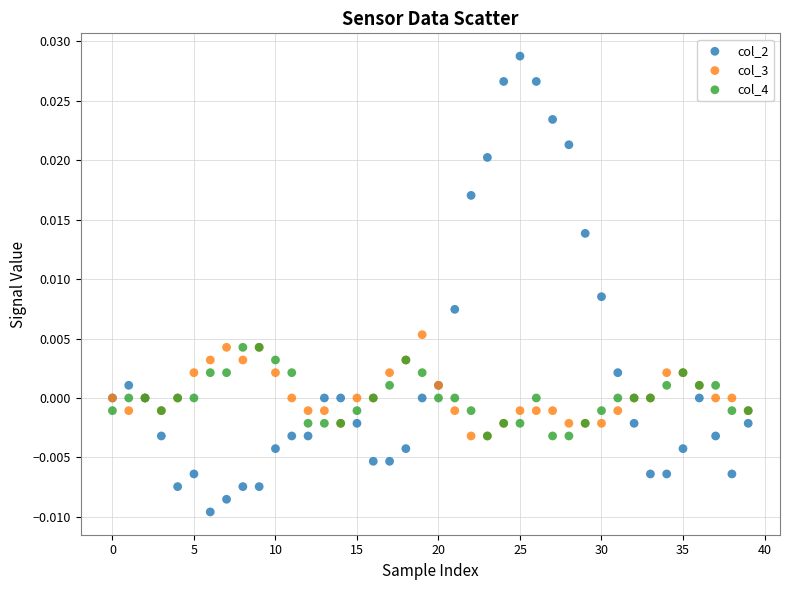

Which series contains the lowest Y value?

col_2